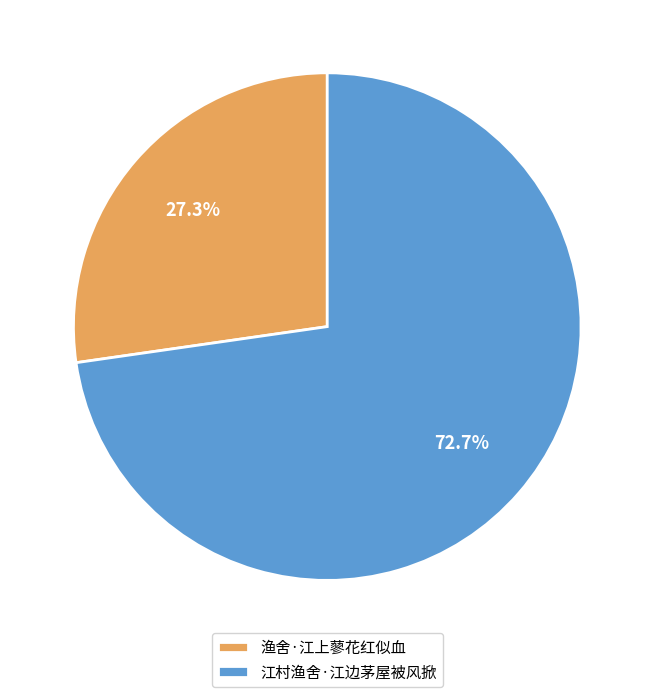

How many segments does this pie chart have?

2